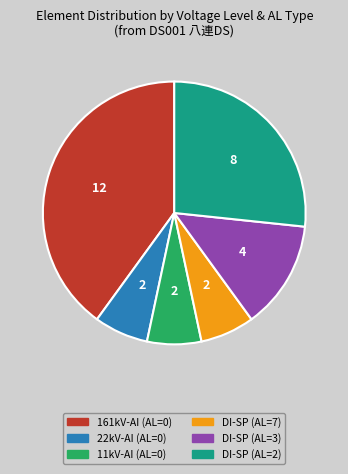

Count the number of slices in the pie.

6